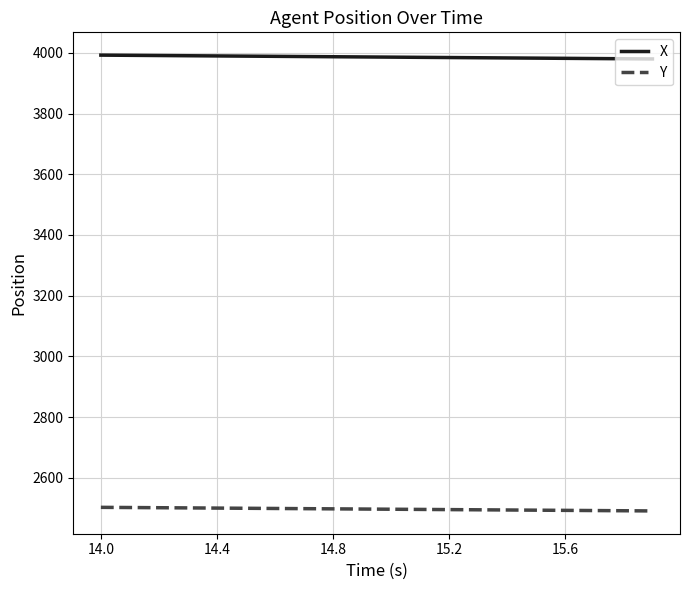

What is the difference between the maximum and minimum values in the X series?

12.6